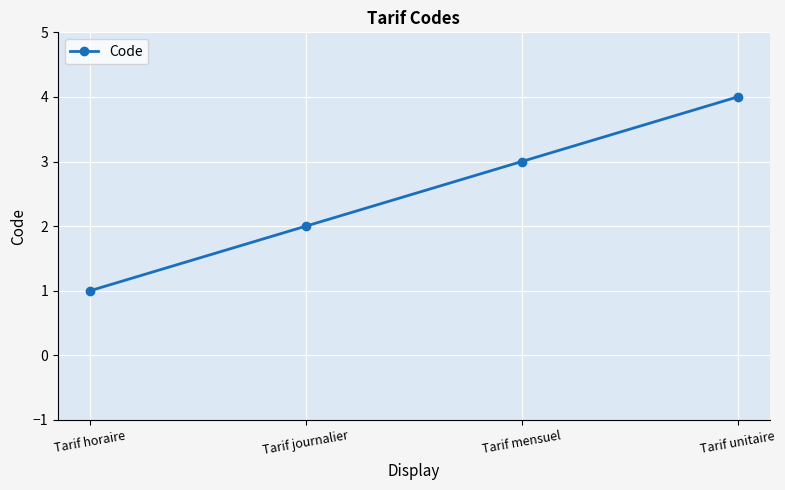

Does the chart display data point markers on the line(s)?

Yes